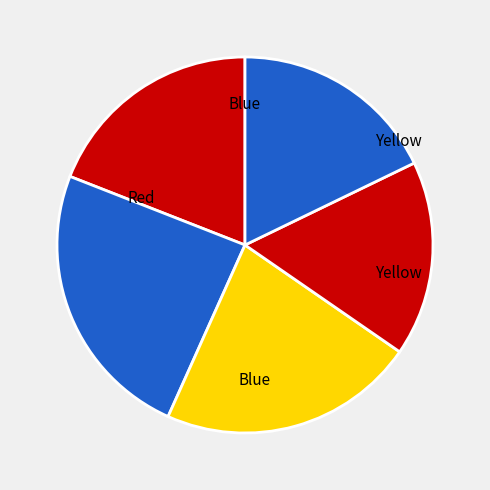

To the nearest percent, what is the average slice percentage?

20%